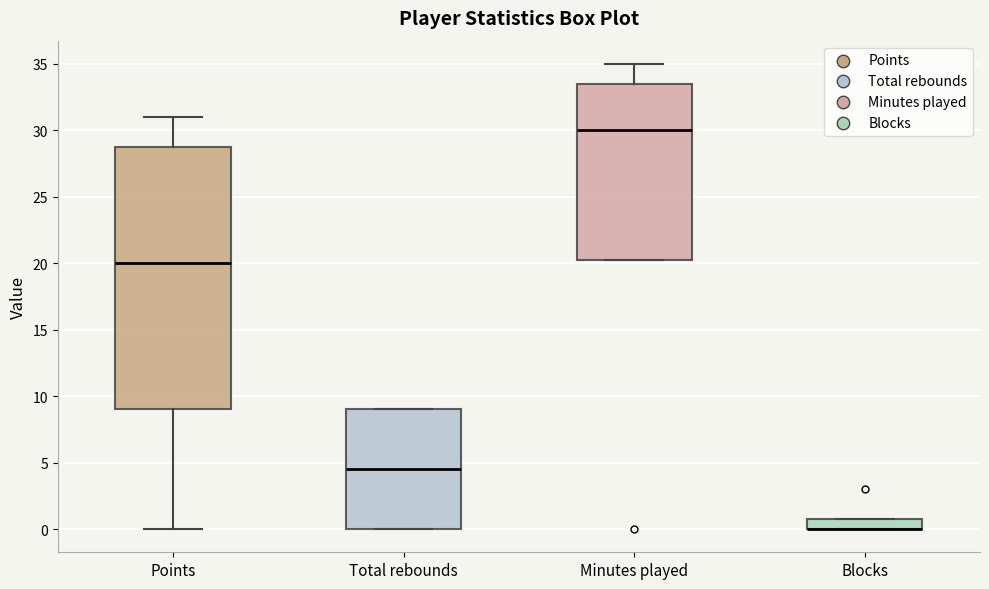

Reading left to right, read every box against the y-axis: the position of its median line, the range the box covers, and the ends of its whiskers. The values are not printed on the chart, so give them approximately, as read against the axis.

Points: median 20.0, box 9.0 to 29.0, whiskers 0.0 to 31.0
Total rebounds: median 4.5, box 0.0 to 9.0, whiskers 0.0 to 9.0
Minutes played: median 30.0, box 20.5 to 33.5, whiskers 20.5 to 35.0
Blocks: median 0.0 (drawn on the box's lower edge), box 0.0 to 1.0, whiskers 0.0 to 1.0